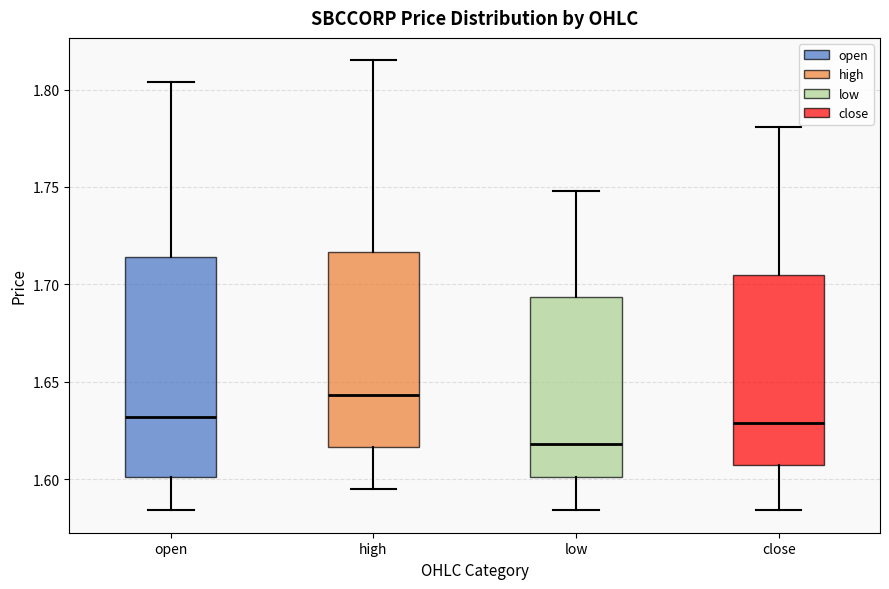

Where is the lower edge of the box for open on the y-axis? The values are not printed on the chart, so give them approximately, as read against the axis.

1.600